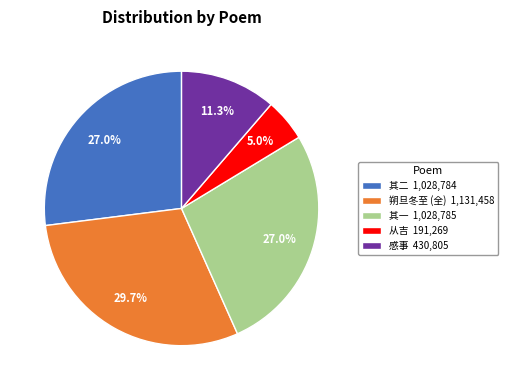

Does 感事 430,805 represent more than half of the total?

No